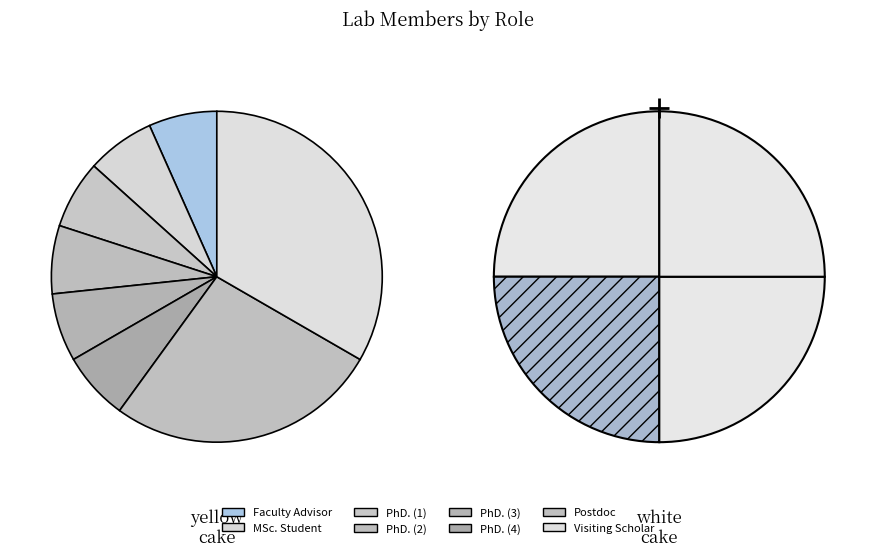

Does any single category account for the majority?

No